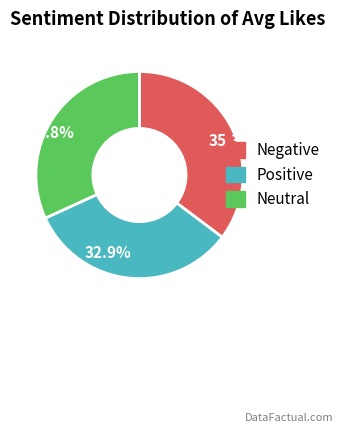

Does Positive account for over 50% of the chart?

No